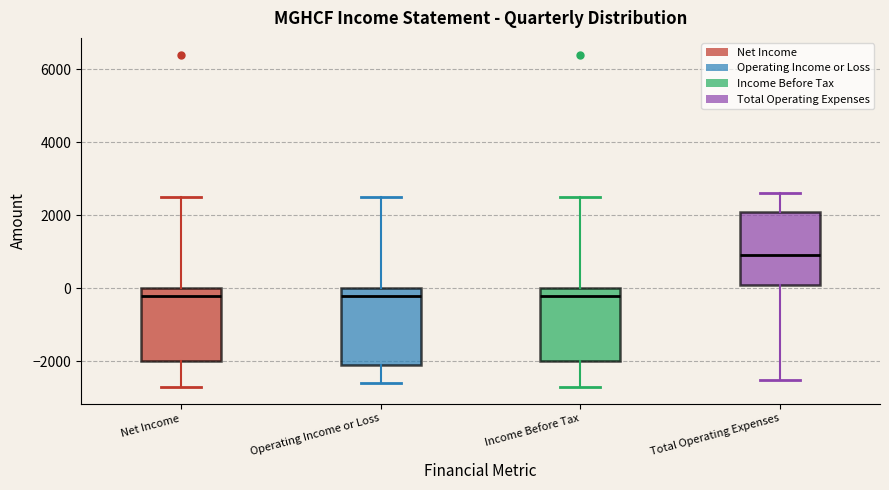

Reading left to right, read every box against the y-axis: the position of its median line, the range the box covers, and the ends of its whiskers. The values are not printed on the chart, so give them approximately, as read against the axis.

Net Income: median -200, box -2000 to 0, whiskers -2600 to 2600
Operating Income or Loss: median -200, box -2000 to 0, whiskers -2600 to 2600
Income Before Tax: median -200, box -2000 to 0, whiskers -2600 to 2600
Total Operating Expenses: median 1000, box 200 to 2200, whiskers -2400 to 2600